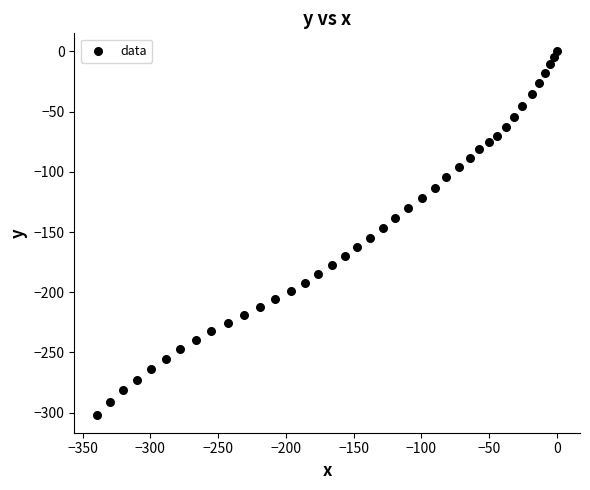

What is the range of Y values (max minus min)?

301.6